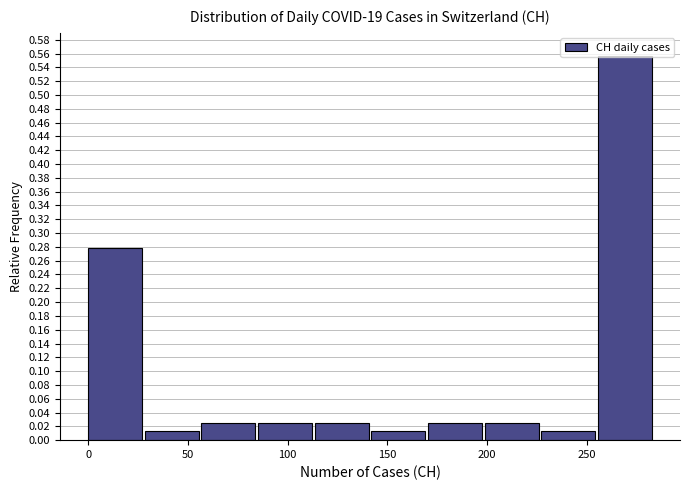

Reading left to right, transcribe this chart: for each bar, give the range it covers on the x-axis and its height. Neither the bar edges nor the heights are printed on the chart, so give them approximately, as read against the axes.

0 to 30: 0.278
30 to 55: 0.012
55 to 85: 0.026
85 to 115: 0.026
115 to 140: 0.026
140 to 170: 0.012
170 to 200: 0.026
200 to 225: 0.026
225 to 255: 0.012
255 to 285: 0.556